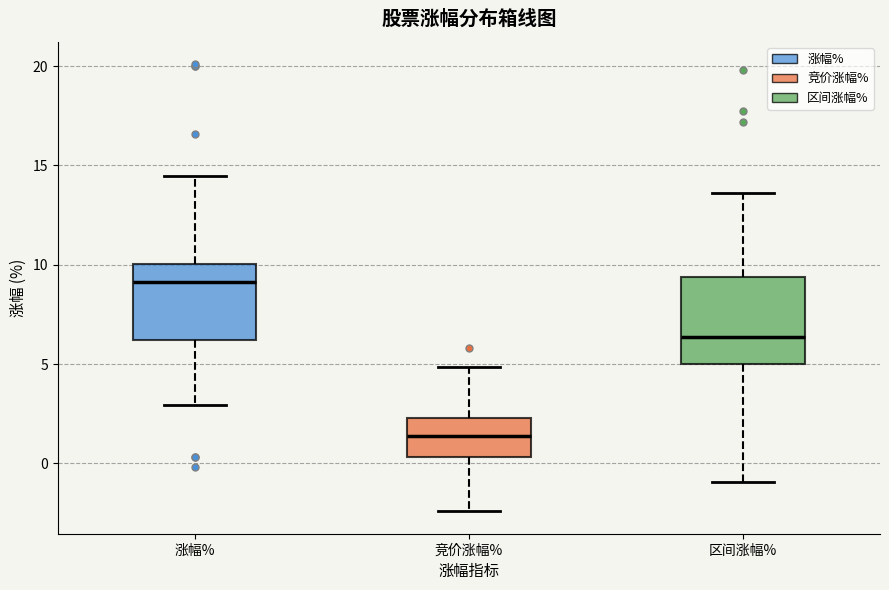

Comparing the boxes themselves (not the whiskers), which one is the tallest?

区间涨幅%